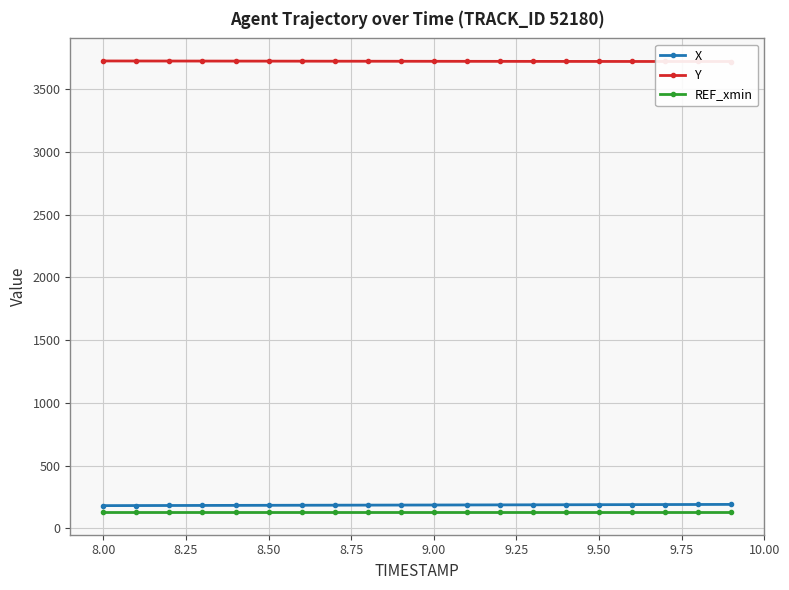

Which series has the largest range (max minus min)?

X